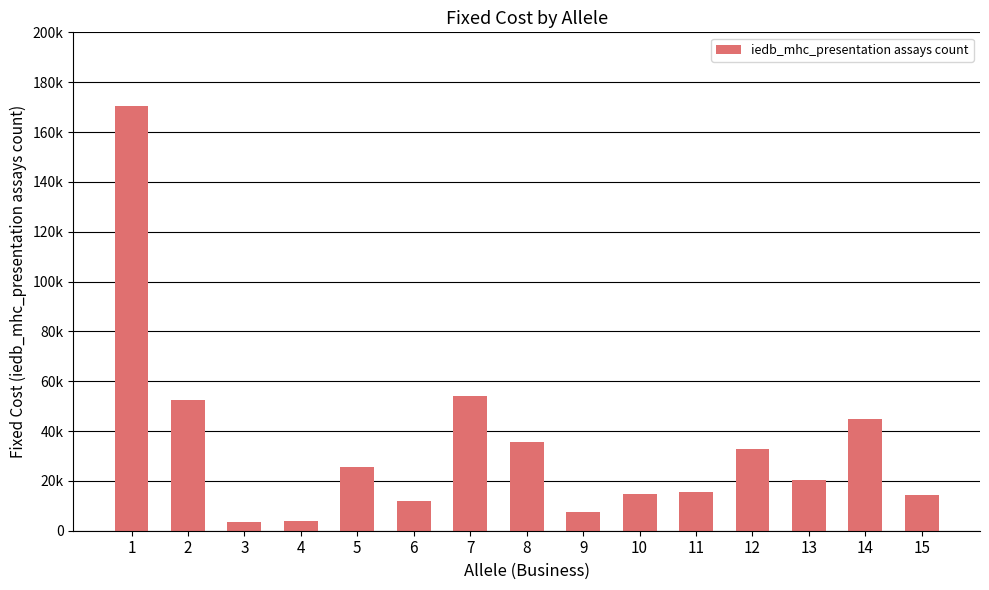

The value at 11 is 23556. True or false?

False